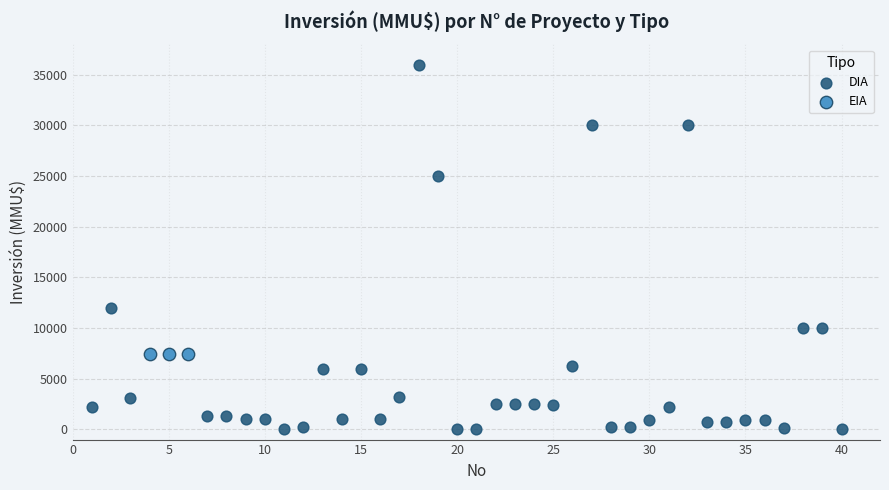

Which series reaches the maximum Y coordinate?

DIA